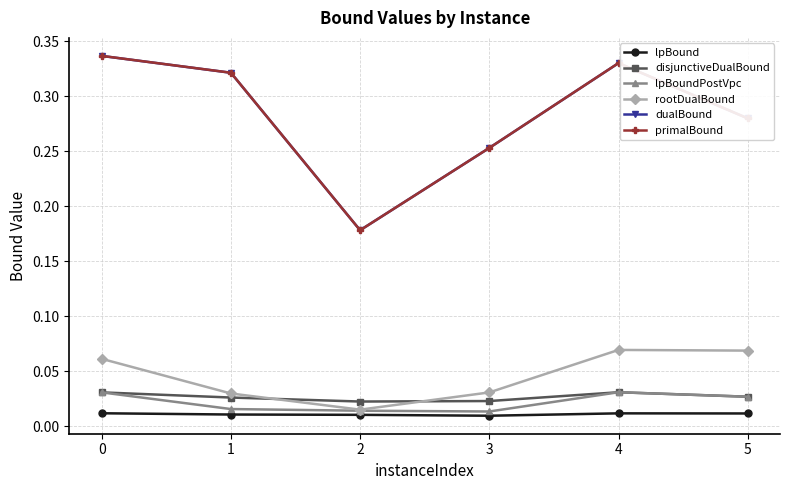

Is the value of disjunctiveDualBound at 0 greater than the value of lpBoundPostVpc at 1?

Yes